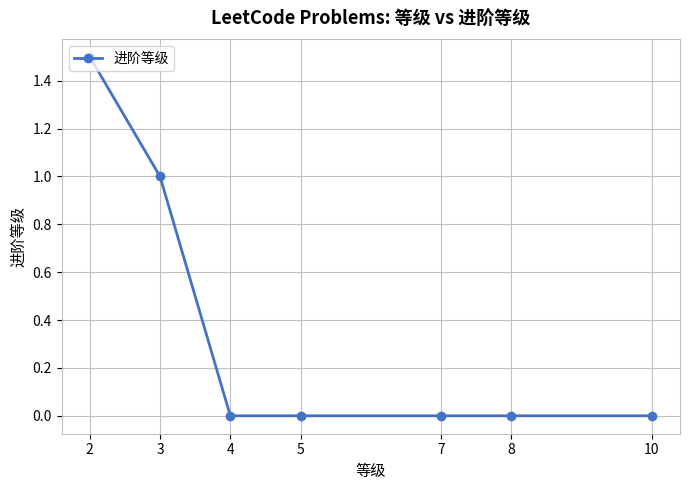

What is the change in value from 3 to 10?

-1.0